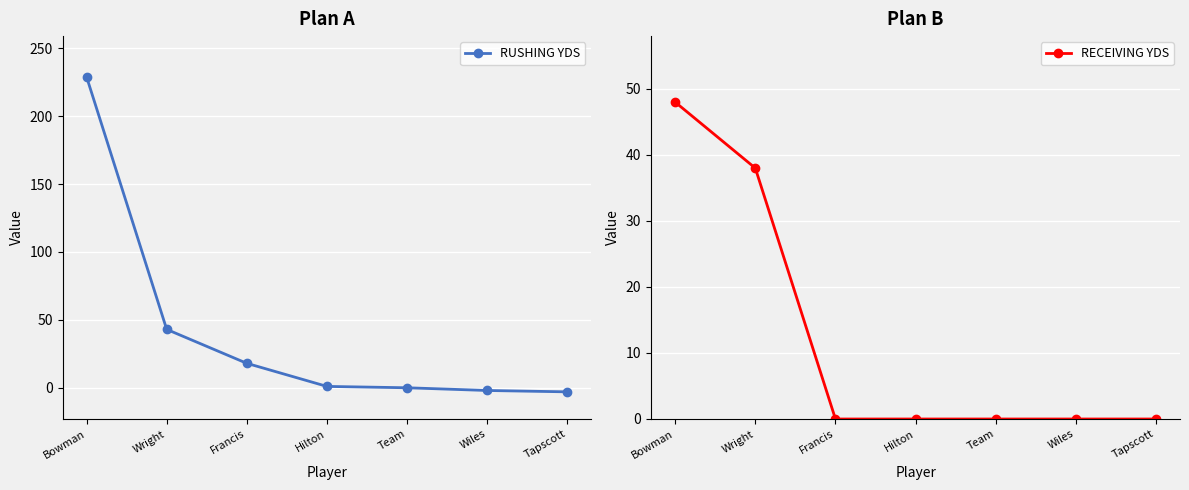

Reading left to right, list all the values displayed in this chart.

RUSHING YDS: Bowman=229	Wright=43	Francis=18	Hilton=1	Team=0	Wiles=-2	Tapscott=-3
RECEIVING YDS: Bowman=48	Wright=38	Francis=0	Hilton=0	Team=0	Wiles=0	Tapscott=0